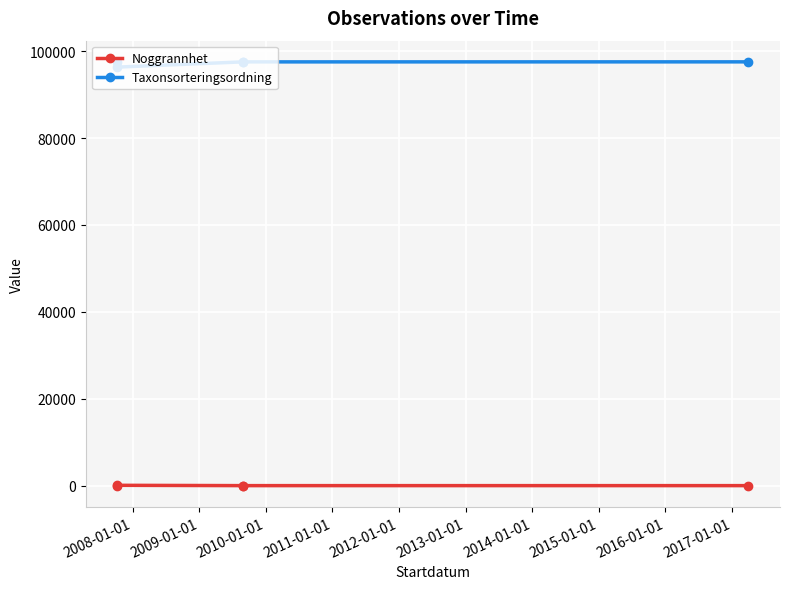

List the series in order of their peak value, highest first.

Taxonsorteringsordning, Noggrannhet